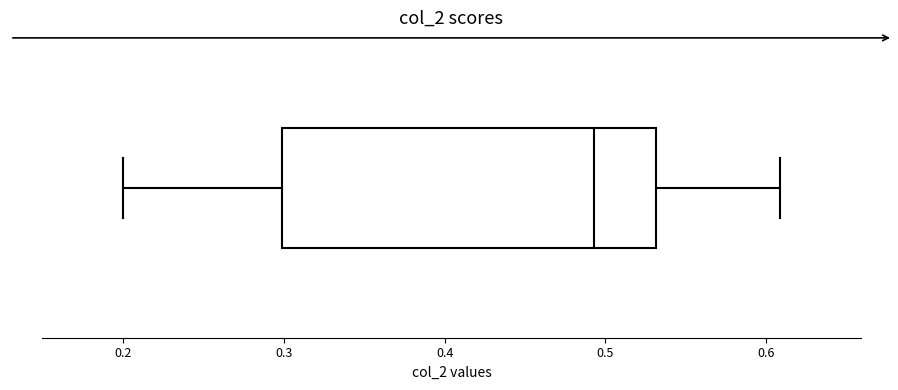

Read this box plot against the x-axis: the position of the median line, the range covered by the box, and the ends of both whiskers. The values are not printed on the chart, so give them approximately, as read against the axis.

median 0.49, box 0.30 to 0.53, whiskers 0.20 to 0.61